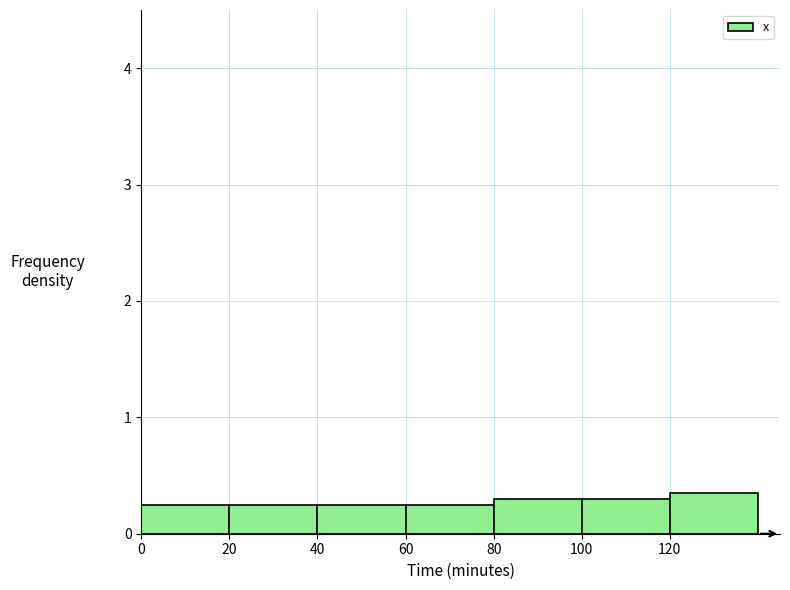

Reading left to right, list every bar in this chart as the range it spans on the x-axis followed by its height. The values are not printed on the chart, so give them approximately, as read against the axis.

0 to 20: 0.3
20 to 40: 0.3
40 to 60: 0.3
60 to 80: 0.3
80 to 100: 0.3
100 to 120: 0.3
120 to 140: 0.4